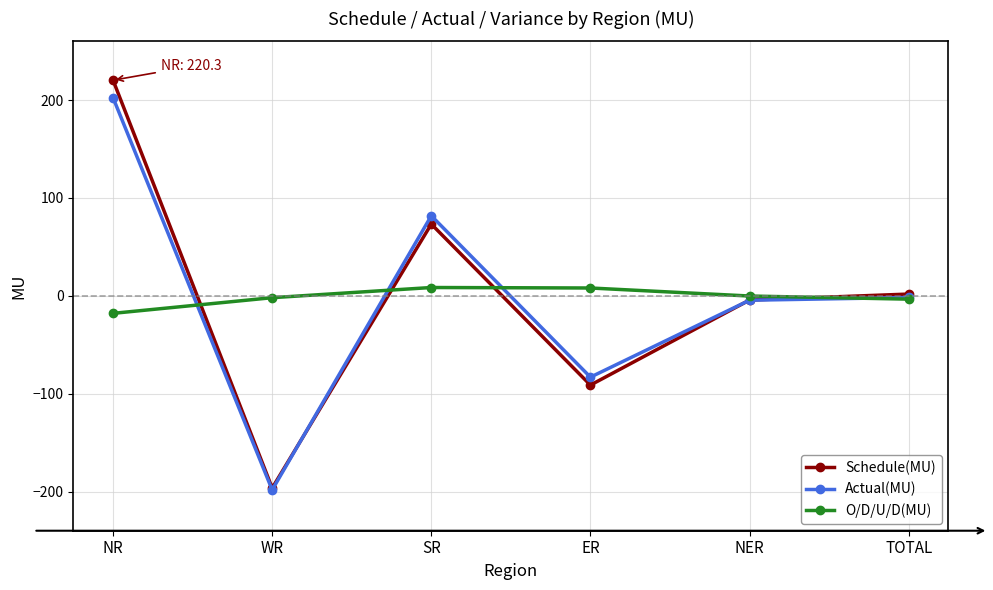

Which series changed the most between NR and NER?

Schedule(MU)